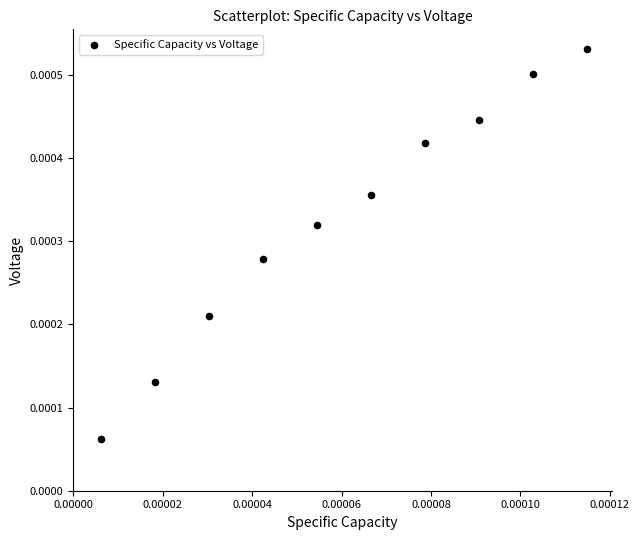

Count the number of points in this scatter plot.

10